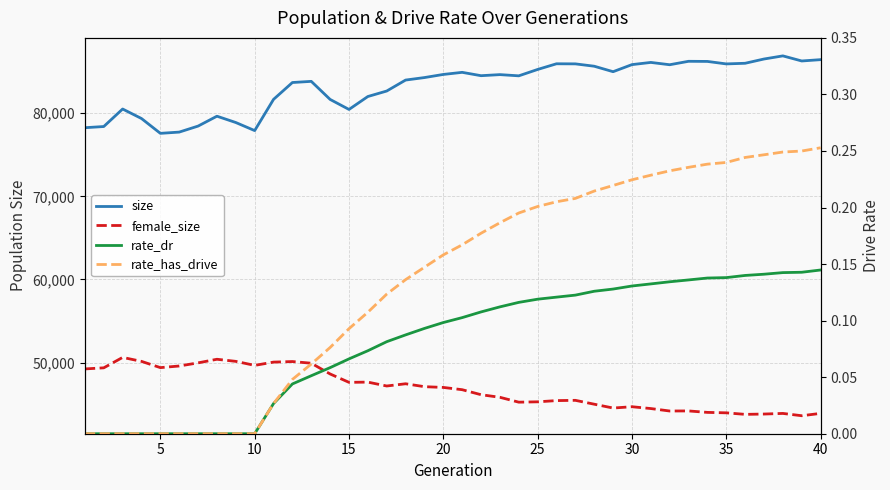

True or false: rate_dr and size cross at least once.

False